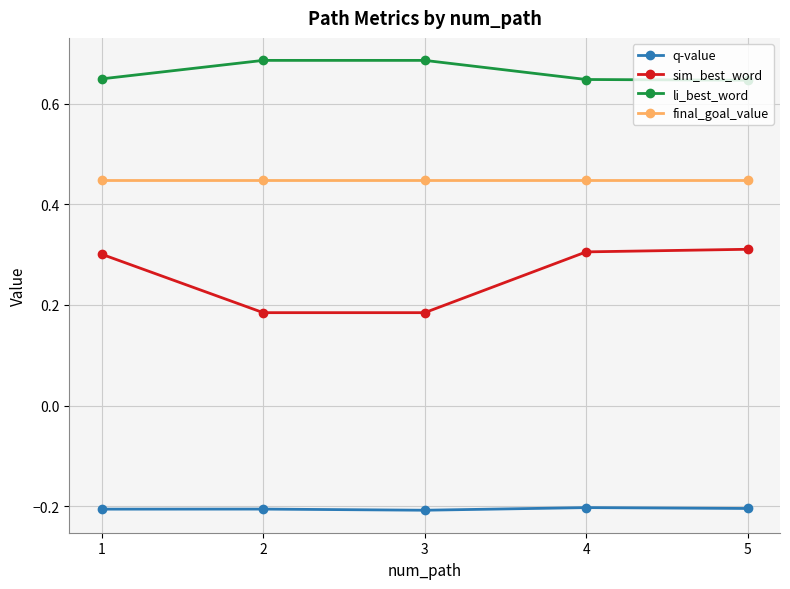

True or false: sim_best_word and q-value intersect in this chart.

False